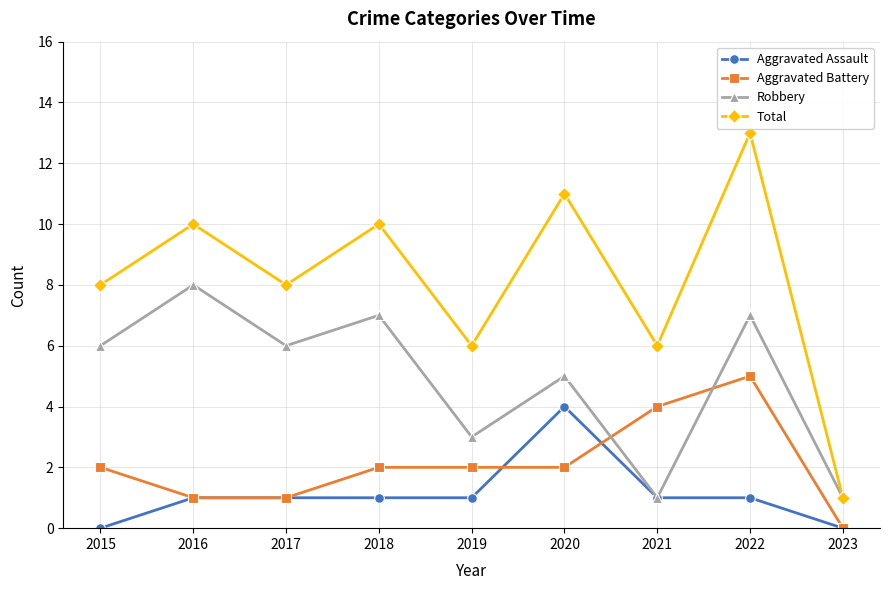

At which label does Total reach its peak?

2022